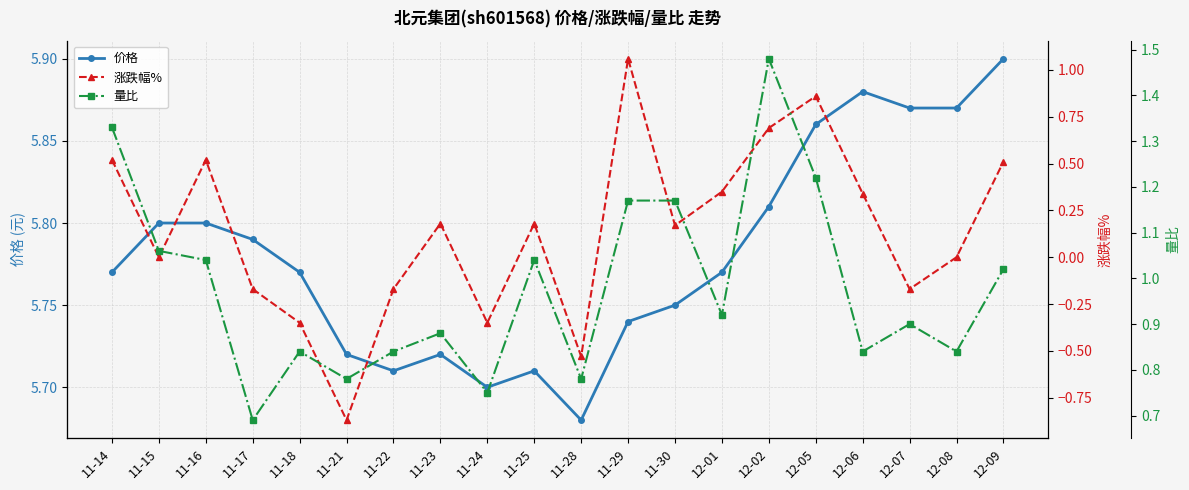

What is the label of the 12th point from the left?

11-29